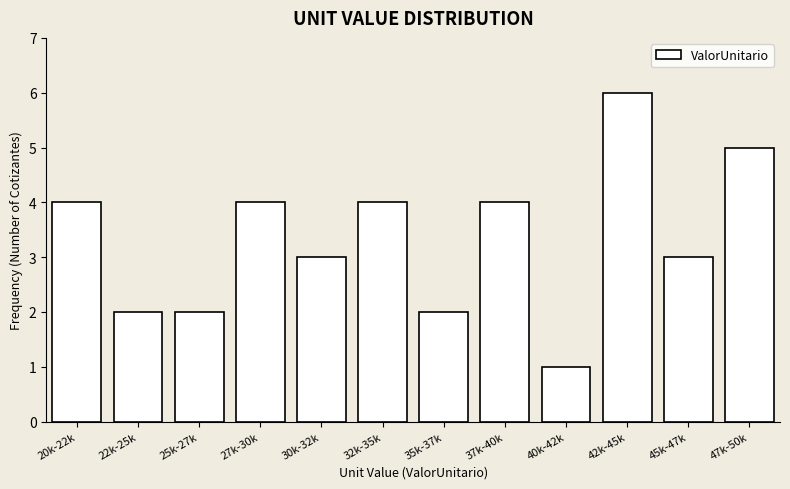

Reading left to right, list all the values displayed in this chart.

20k-22k=4	22k-25k=2	25k-27k=2	27k-30k=4	30k-32k=3	32k-35k=4	35k-37k=2	37k-40k=4	40k-42k=1	42k-45k=6	45k-47k=3	47k-50k=5